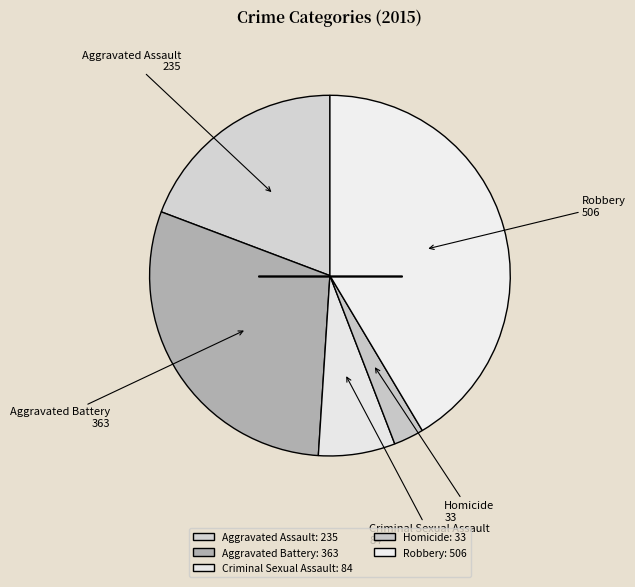

The Aggravated Battery slice represents 30% of the pie. True or false?

True